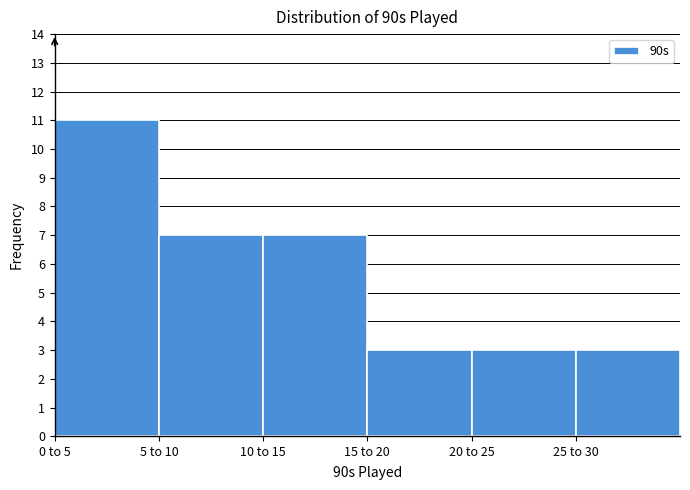

Reading left to right, extract all data points from this chart.

0 to 5=11	5 to 10=7	10 to 15=7	15 to 20=3	20 to 25=3	25 to 30=3